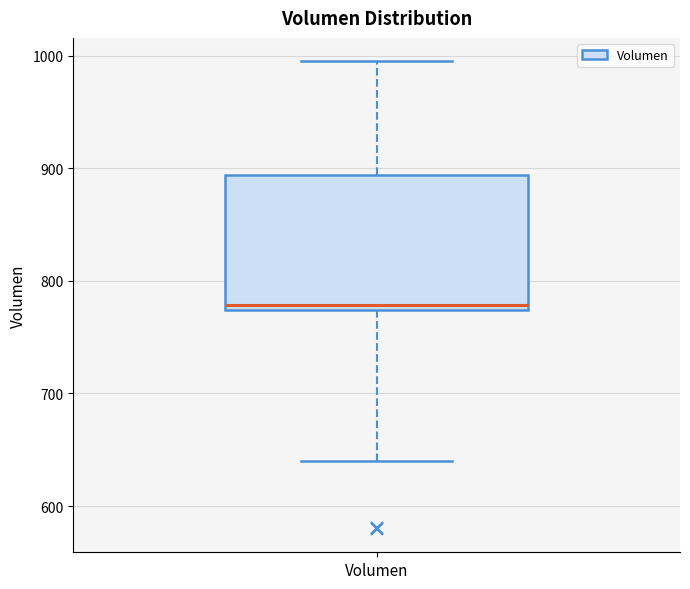

Read this box plot against the y-axis: the position of the median line, the range covered by the box, and the ends of both whiskers. The values are not printed on the chart, so give them approximately, as read against the axis.

median 780, box 770 to 890, whiskers 640 to 1000